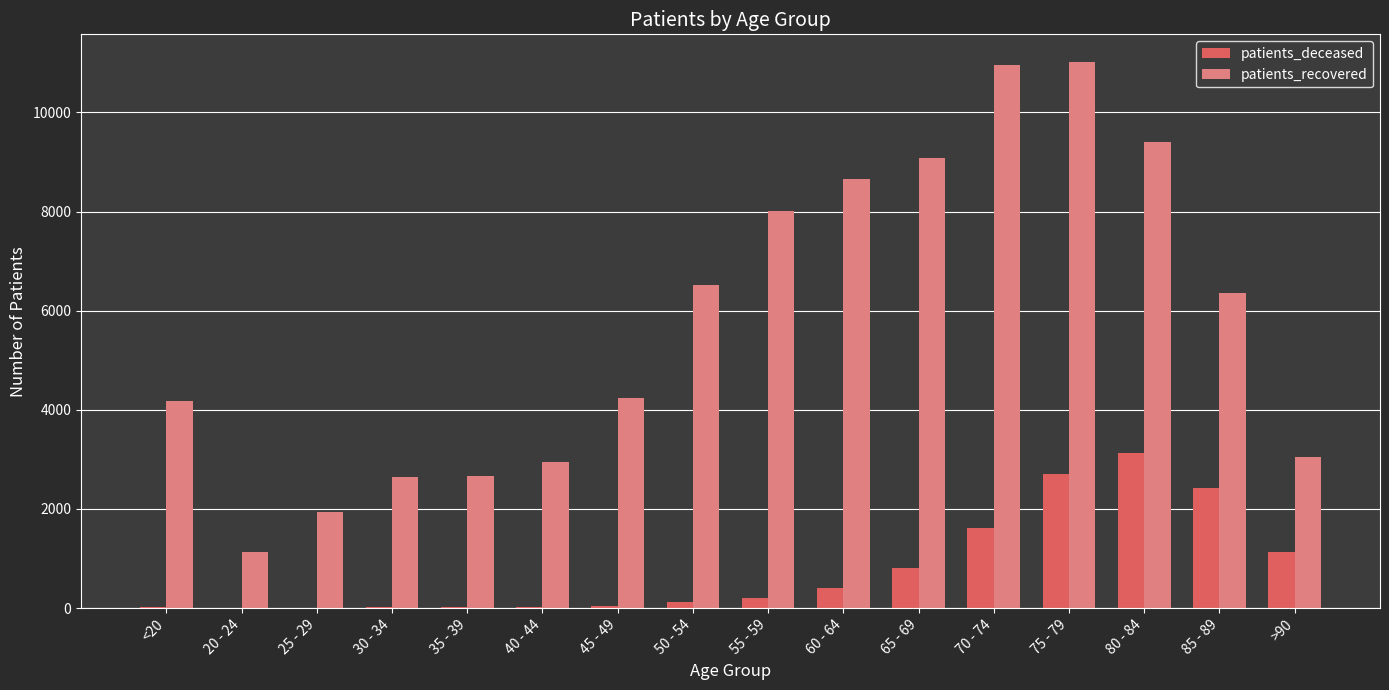

What is the sum of all patients_deceased values?

12651